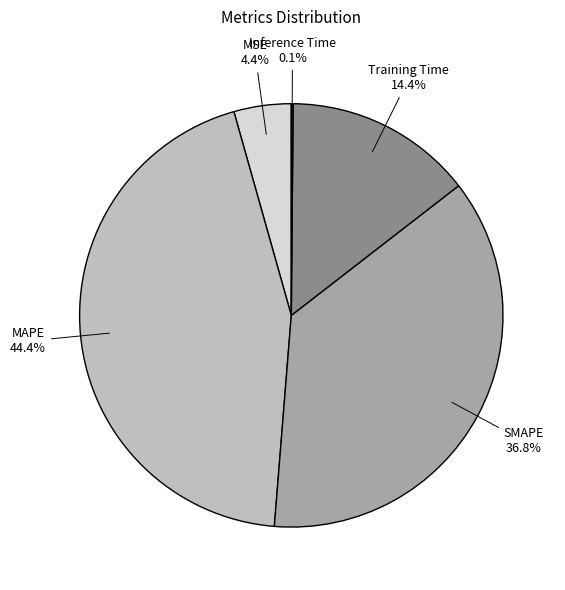

Do MSE and Training Time together represent more than half of the pie?

No